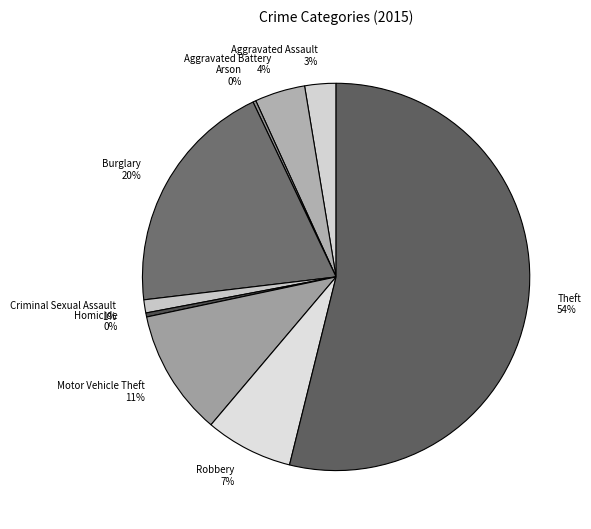

Is the sum of Homicide and Aggravated Battery greater than half?

No